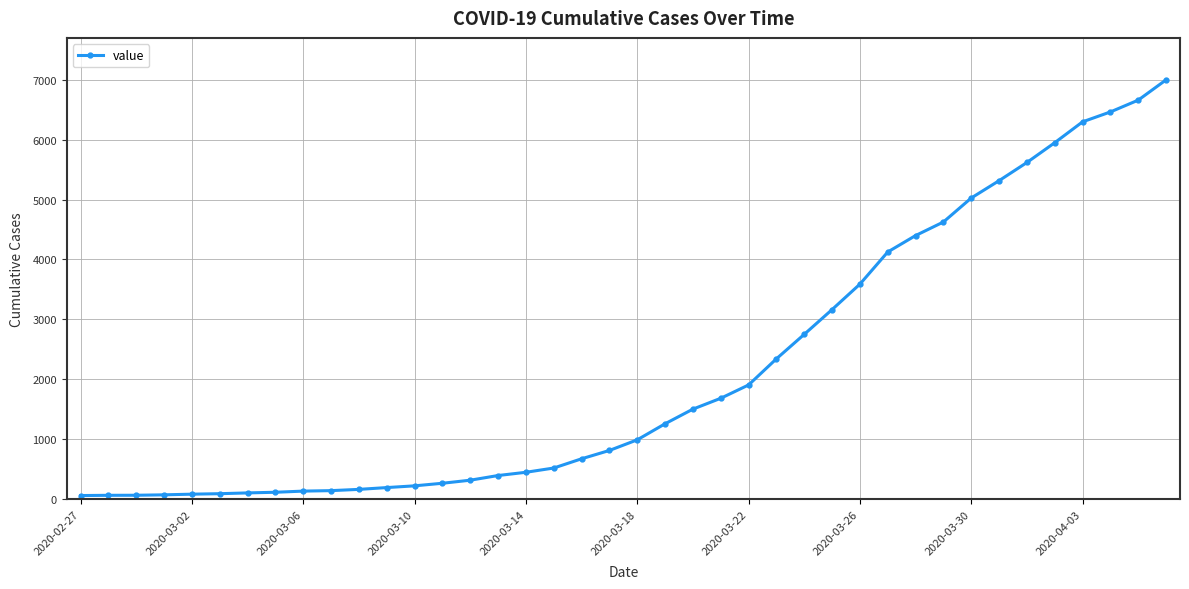

Does the chart have visible grid lines?

Yes